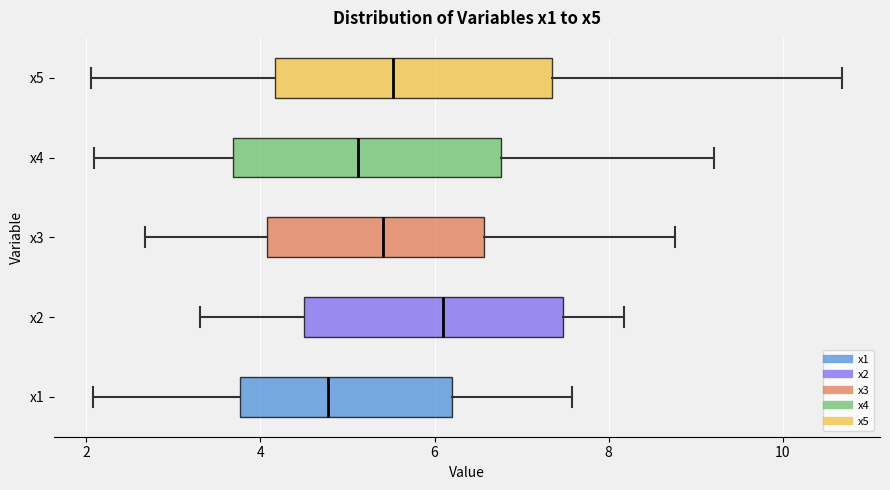

Reading bottom to top, transcribe this box plot: for each box, give where its median line is, the range the box spans, and where its two whiskers end, as read against the x-axis. The values are not printed on the chart, so give them approximately, as read against the axis.

x1: median 4.8, box 3.8 to 6.2, whiskers 2.0 to 7.6
x2: median 6.0, box 4.4 to 7.4, whiskers 3.4 to 8.2
x3: median 5.4, box 4.0 to 6.6, whiskers 2.6 to 8.8
x4: median 5.2, box 3.6 to 6.8, whiskers 2.0 to 9.2
x5: median 5.6, box 4.2 to 7.4, whiskers 2.0 to 10.6